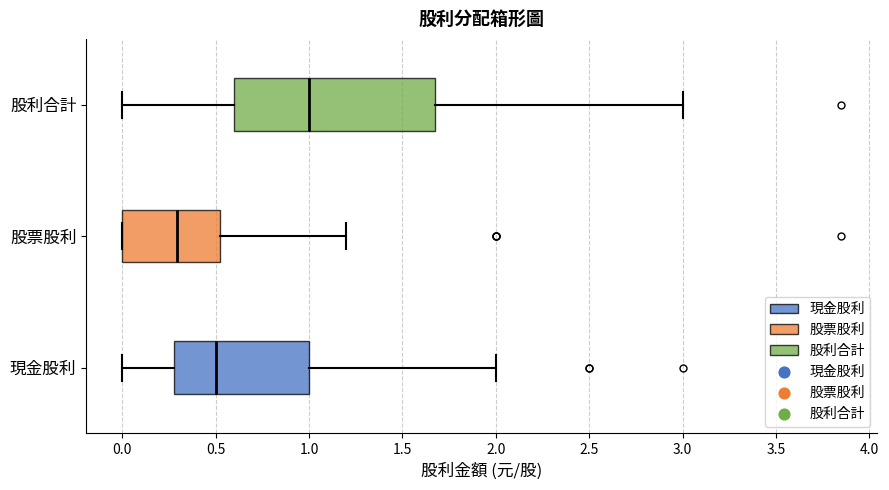

Reading bottom to top, transcribe this box plot: for each box, give where its median line is, the range the box spans, and where its two whiskers end, as read against the x-axis. The values are not printed on the chart, so give them approximately, as read against the axis.

現金股利: median 0.50, box 0.30 to 1.00, whiskers 0.00 to 2.00
股票股利: median 0.30, box 0.00 to 0.55, whiskers 0.00 to 1.20
股利合計: median 1.00, box 0.60 to 1.65, whiskers 0.00 to 3.00